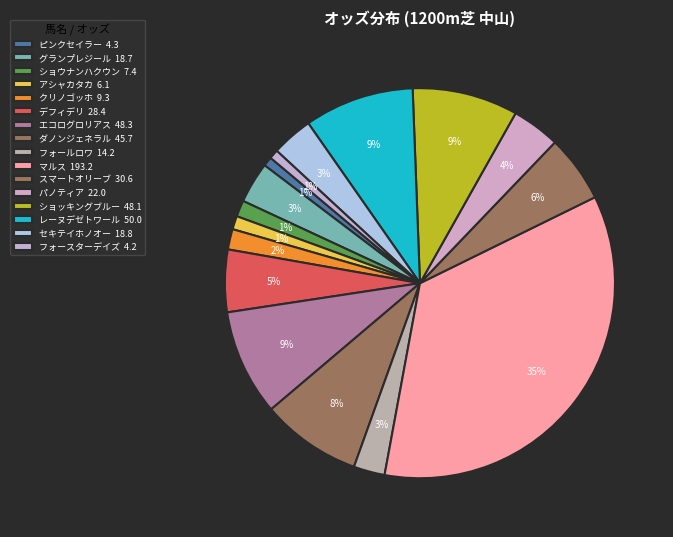

Which slice is the largest?

マルス